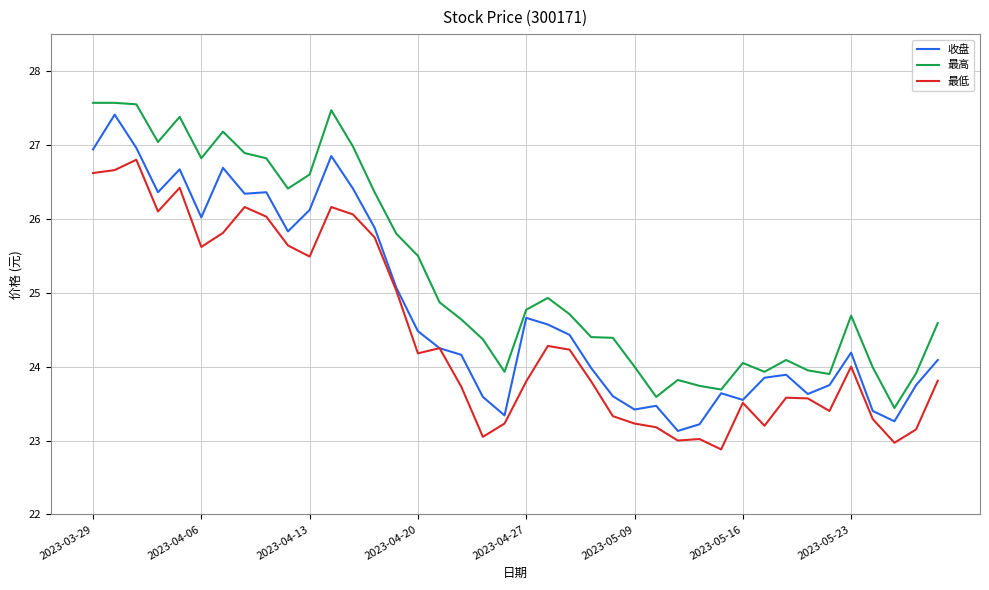

True or false: 最低 and 最高 intersect in this chart.

False